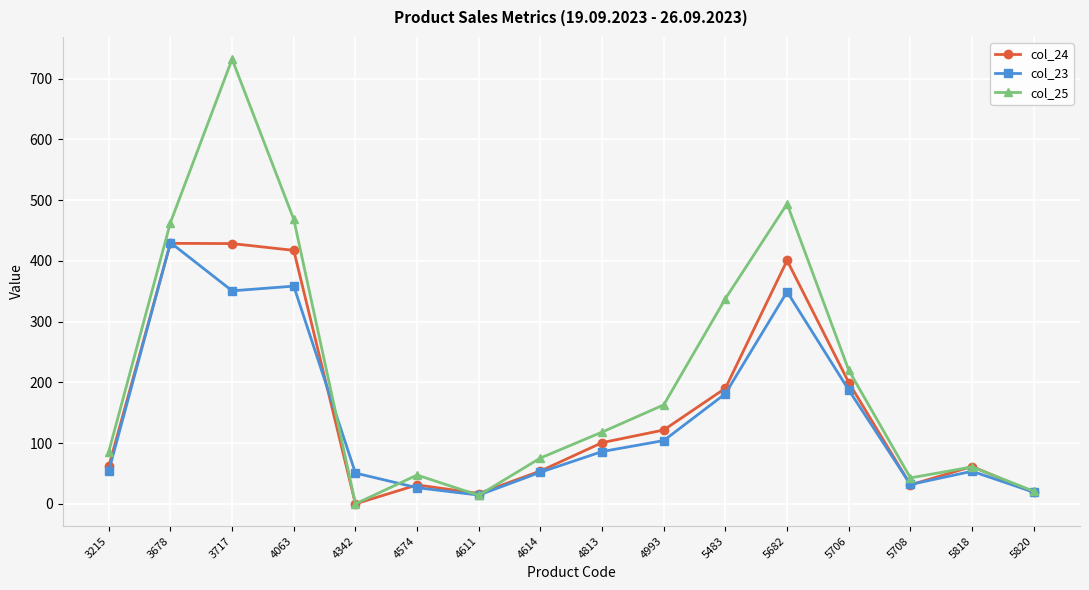

Is the value of col_25 at 4063 greater than the value of col_23 at 4611?

Yes